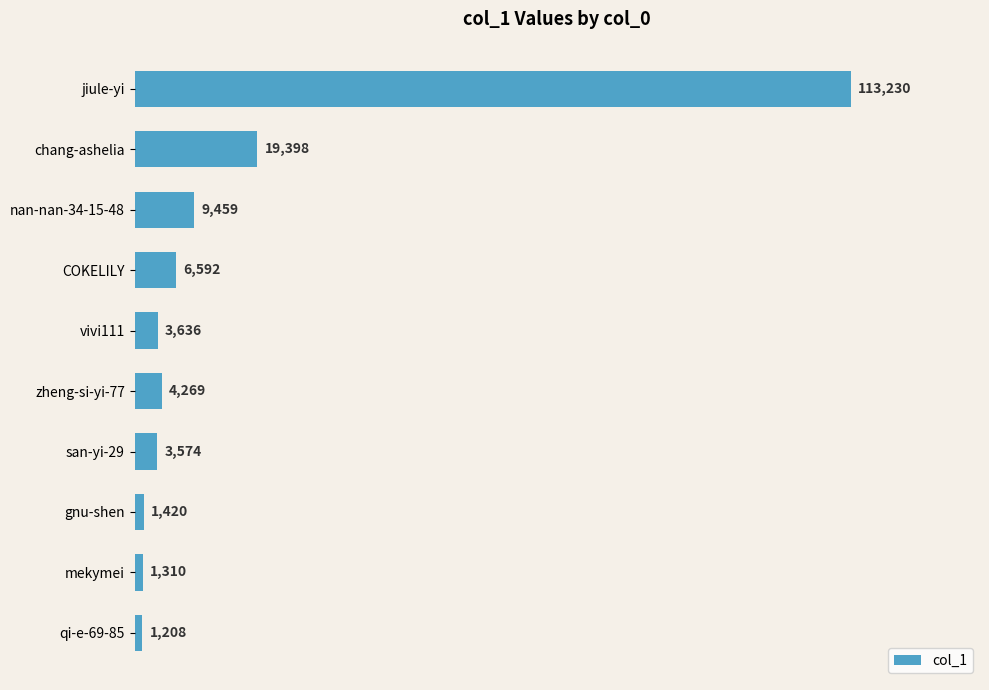

Which label corresponds to the largest value in the chart?

jiule-yi